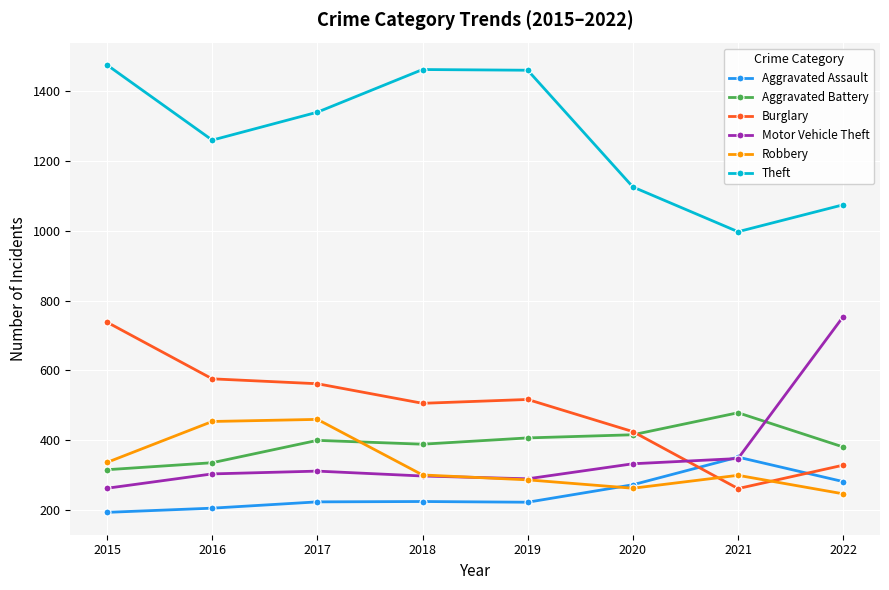

At which label does Robbery first exceed 301?

2015